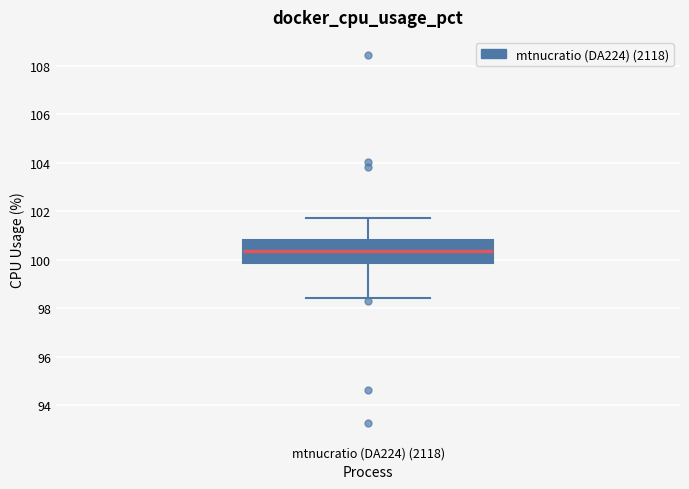

Transcribe this box plot: give where the median line is, the range the box spans, and where the two whiskers end, as read against the y-axis. The values are not printed on the chart, so give them approximately, as read against the axis.

median 100.4, box 99.8 to 100.8, whiskers 98.4 to 101.8